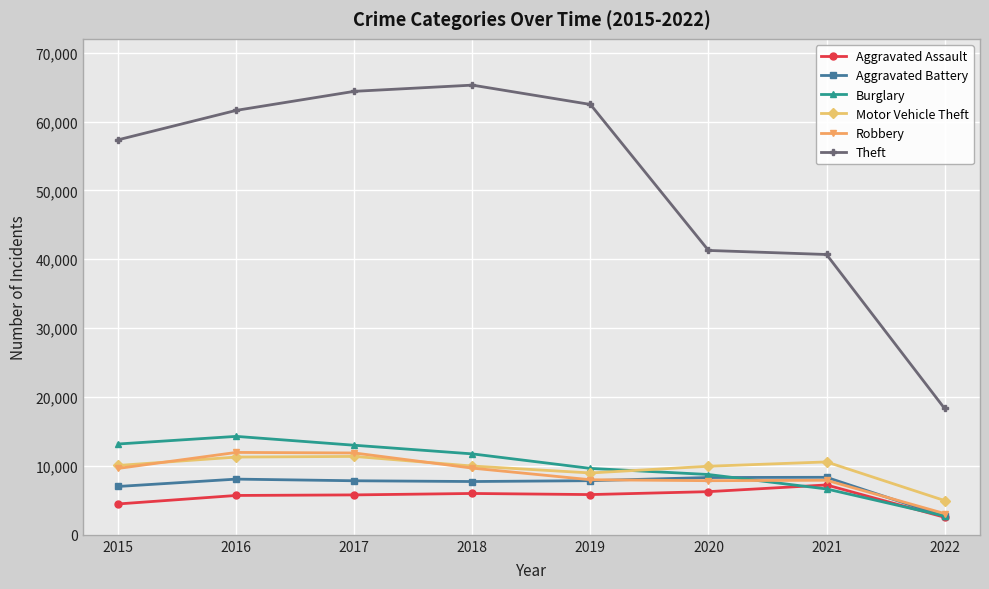

At how many categories does at least one series exceed 24149?

7